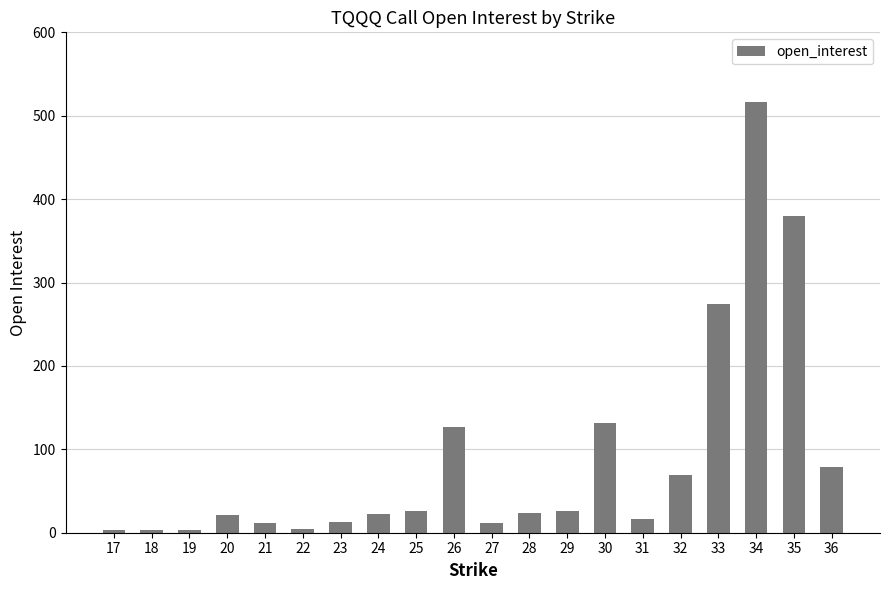

The chart shows a value of 23 at 24. True or false?

True